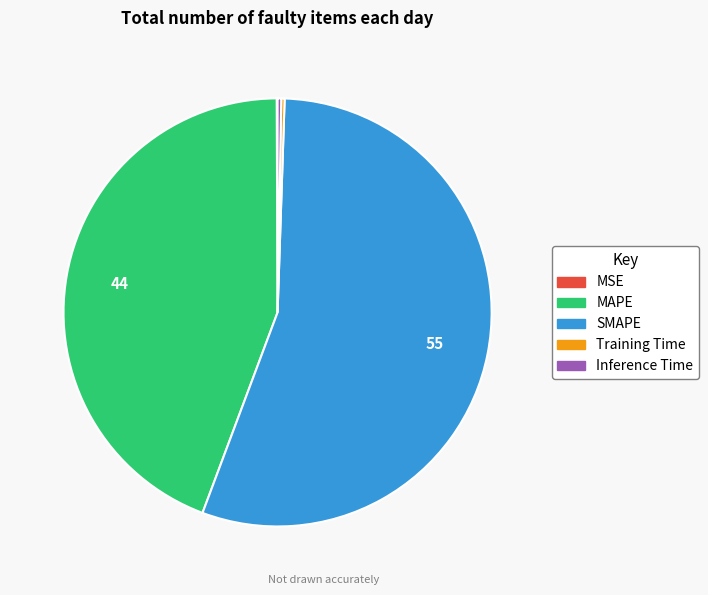

The SMAPE slice represents 49% of the pie. True or false?

False